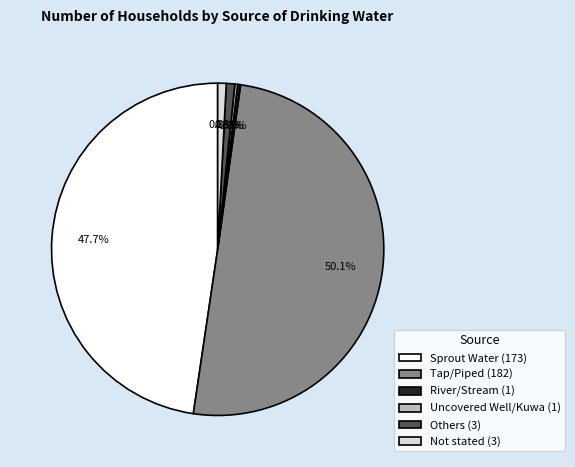

How much of the chart is everything except Not stated (3)?

99.2%